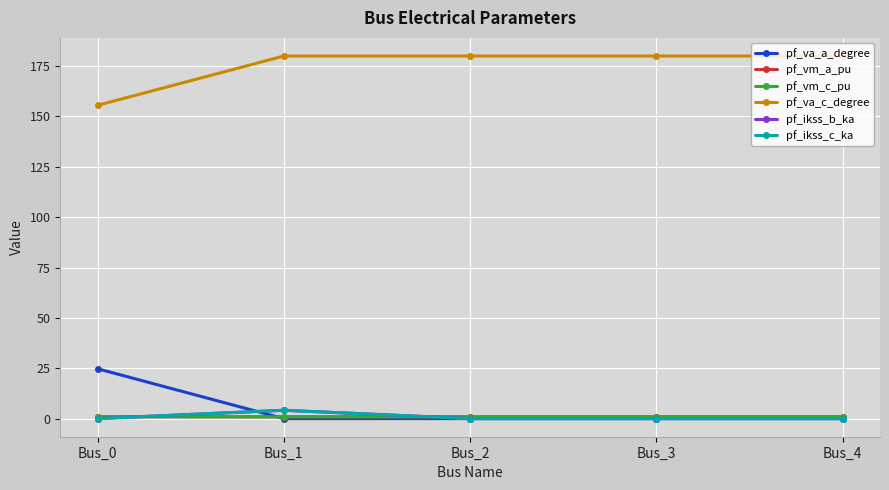

True or false: pf_va_c_degree and pf_vm_a_pu intersect in this chart.

False